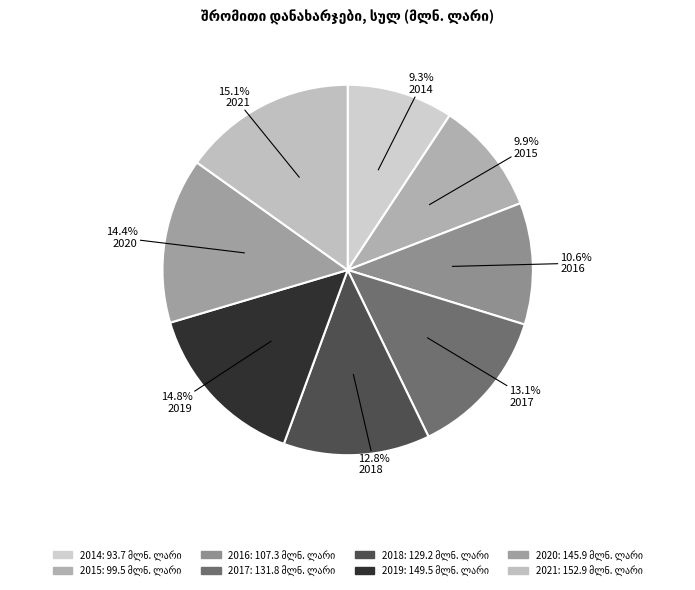

What percentage do 2017 and 2021 together represent?

28.2%